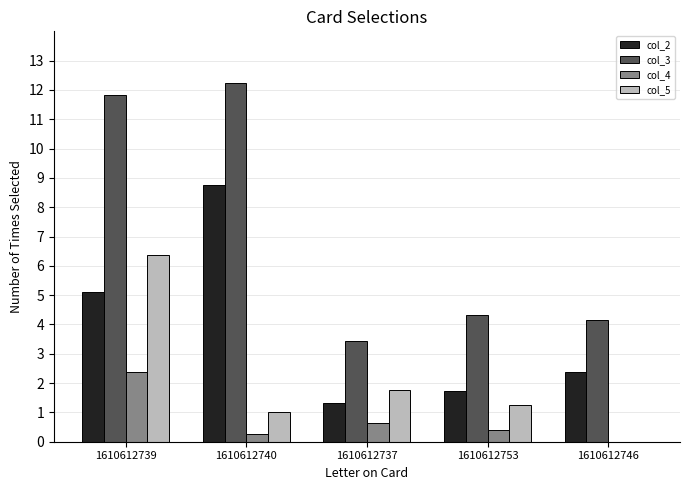

What are all the series names shown in the legend?

col_2, col_3, col_4, col_5